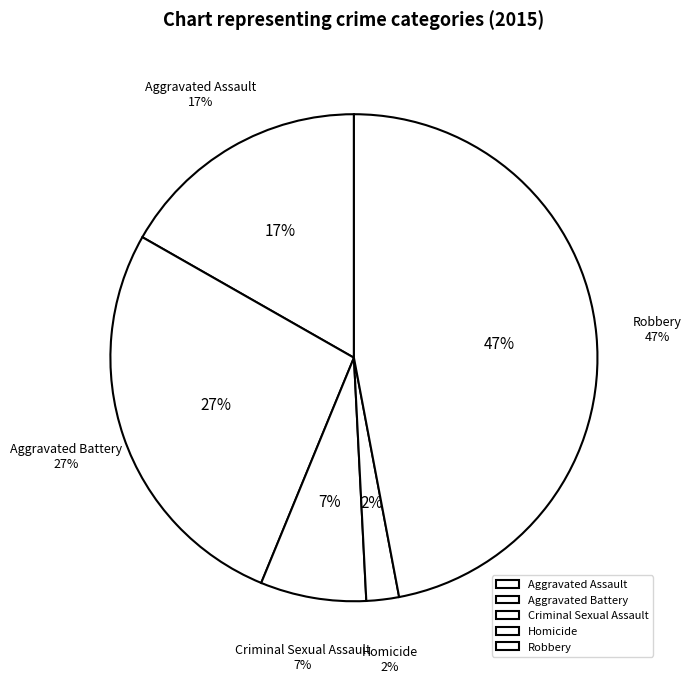

Is the sum of Homicide and Criminal Sexual Assault greater than half?

No